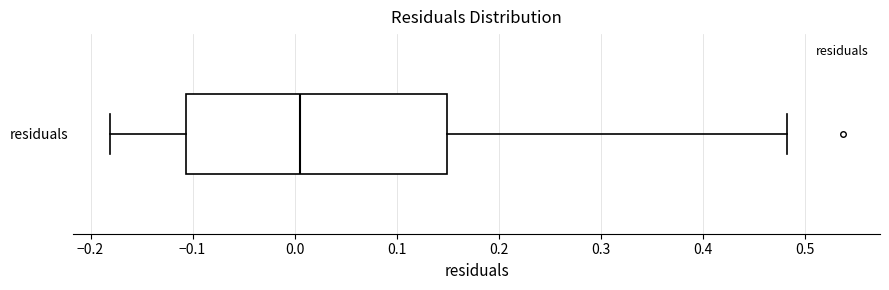

Transcribe this box plot: give where the median line is, the range the box spans, and where the two whiskers end, as read against the x-axis. The values are not printed on the chart, so give them approximately, as read against the axis.

median 0.01, box -0.11 to 0.15, whiskers -0.18 to 0.48